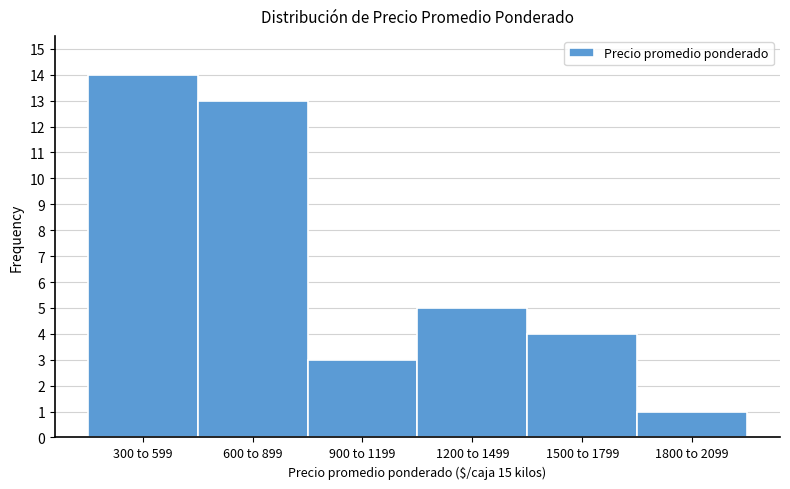

Reading right to left, transcribe all the data shown in this chart.

1800 to 2099=1	1500 to 1799=4	1200 to 1499=5	900 to 1199=3	600 to 899=13	300 to 599=14